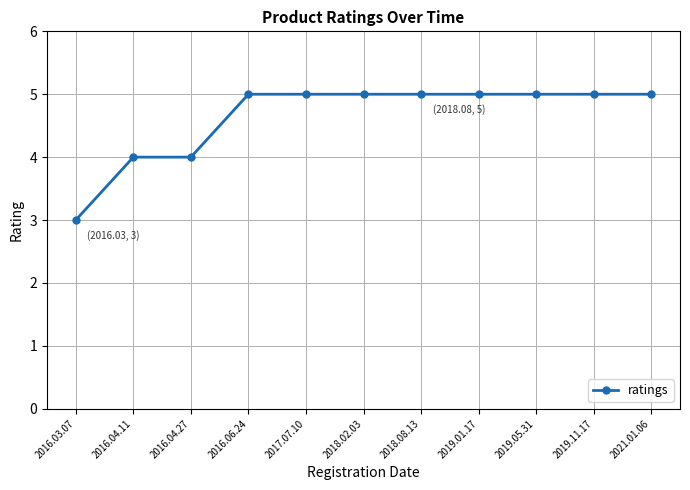

What is the difference between the maximum and minimum values?

2